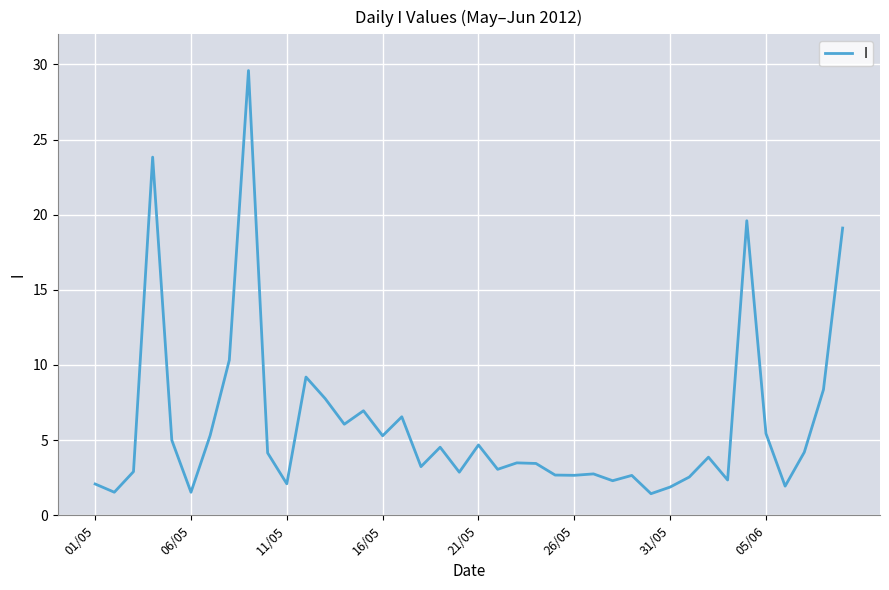

What is the maximum value shown in the chart?

29.6